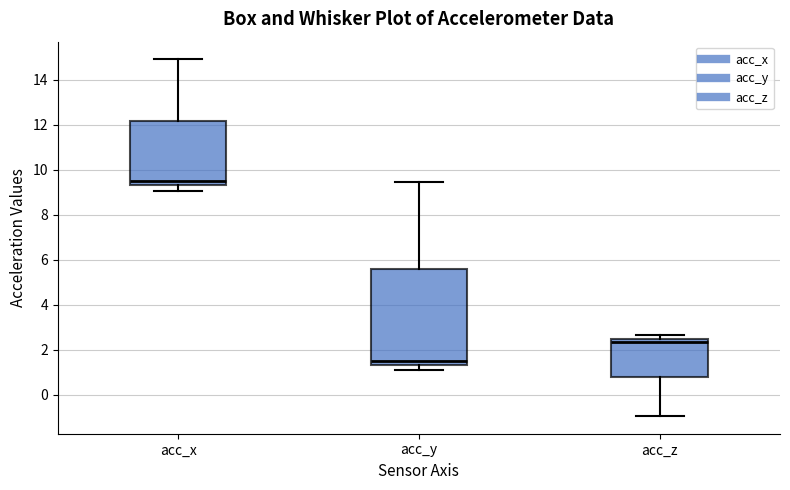

Which box has the lowest median line?

acc_y